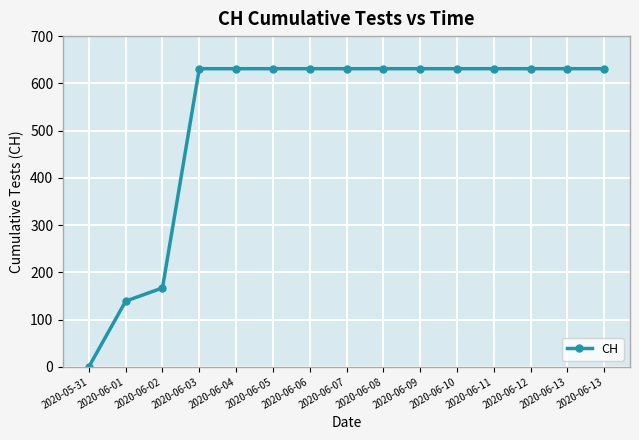

How many series are shown in this chart?

1